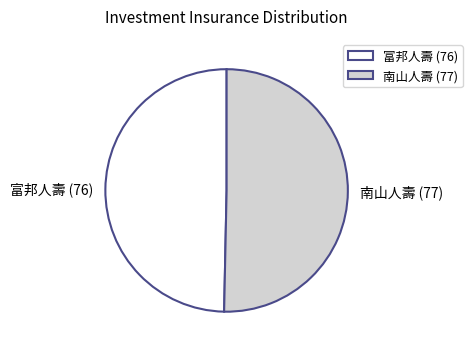

Rank the categories by value from lowest to highest.

富邦人壽 (76), 南山人壽 (77)